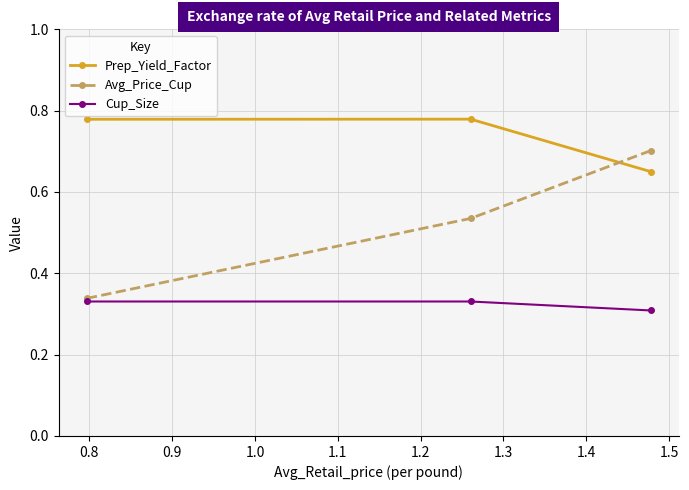

What are all the series names shown in the legend?

Prep_Yield_Factor, Avg_Price_Cup, Cup_Size